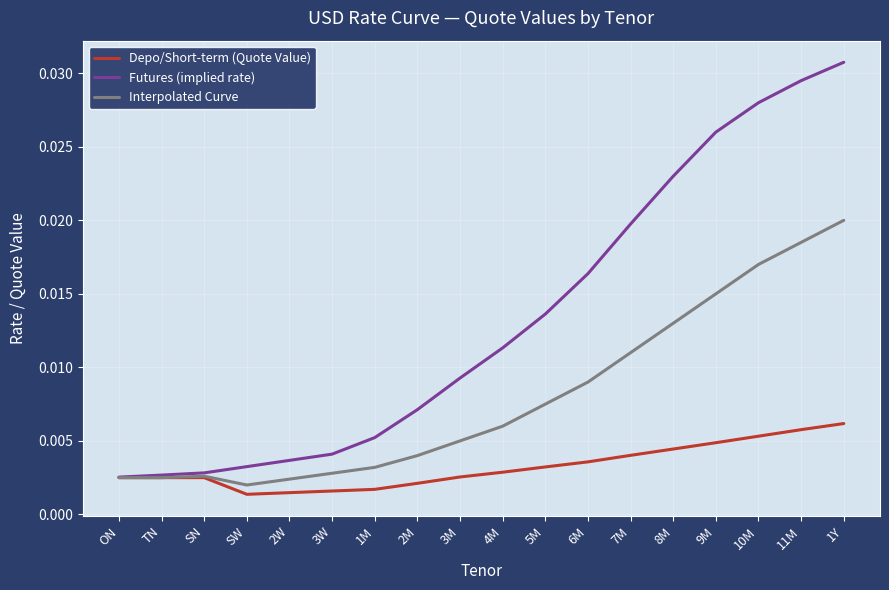

Which series has the largest total across all categories?

Futures (implied rate)